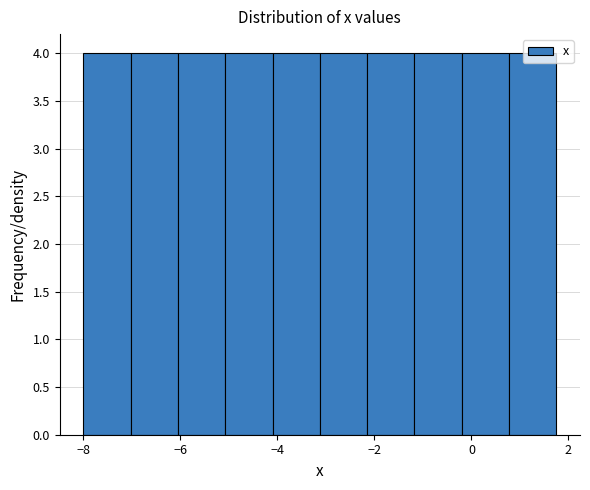

How tall is the bar that spans -4.0 to -3.2 on the x-axis? Neither the bar edges nor the heights are printed on the chart, so give them approximately, as read against the axes.

4